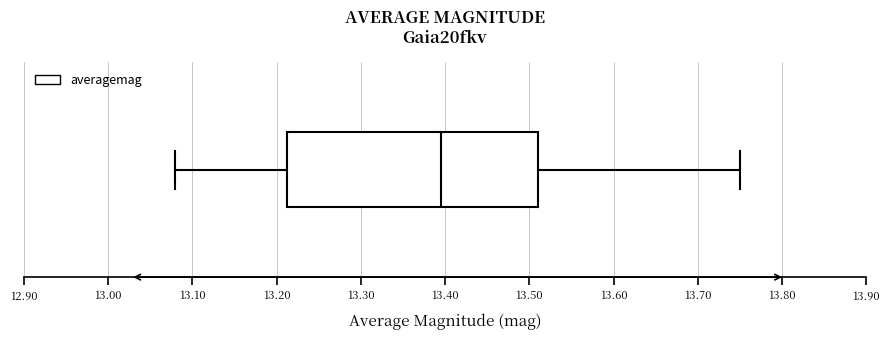

Transcribe this box plot: give where the median line is, the range the box spans, and where the two whiskers end, as read against the x-axis. The values are not printed on the chart, so give them approximately, as read against the axis.

median 13.40, box 13.21 to 13.51, whiskers 13.08 to 13.75